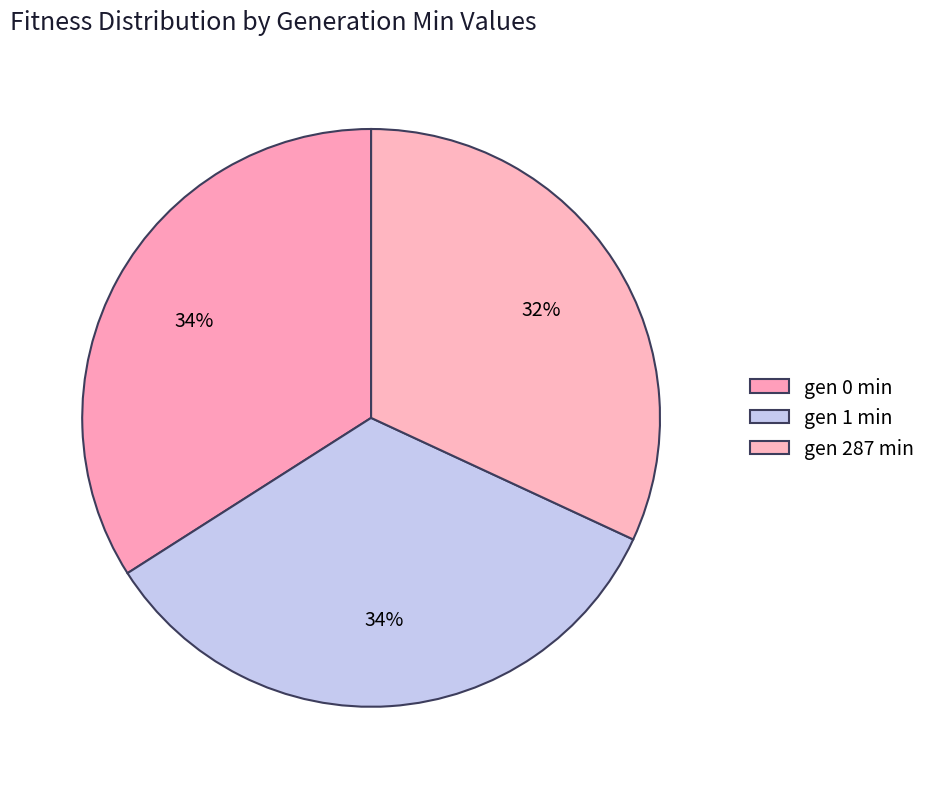

Count the number of slices in the pie.

3